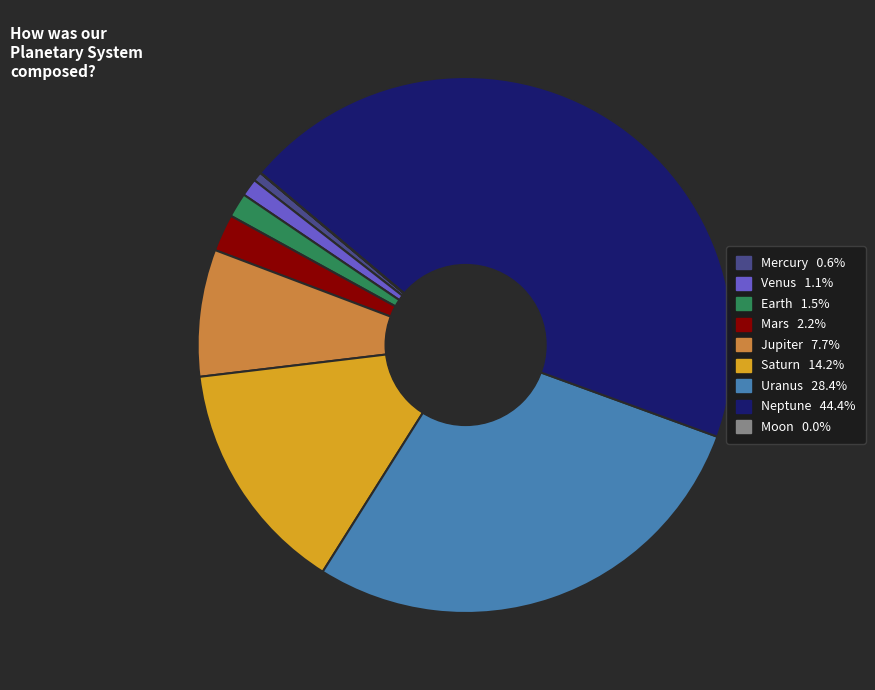

Which has a higher value, Mars or Venus?

Mars